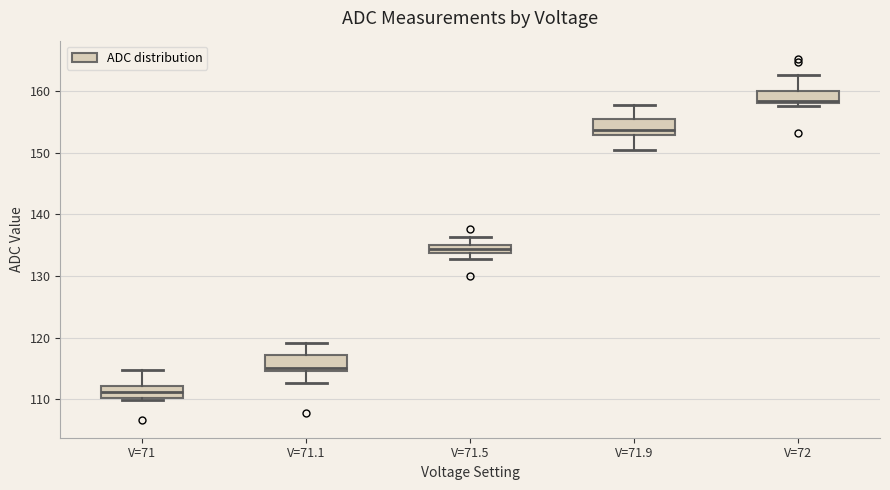

Which box's median line is the lowest?

V=71